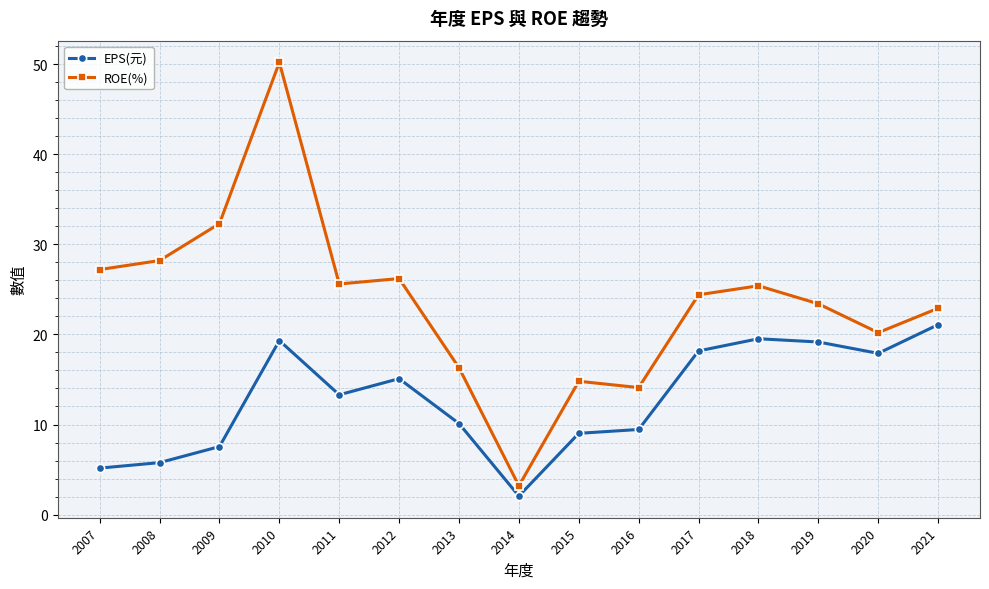

Is this an area chart (filled region under the line)?

No